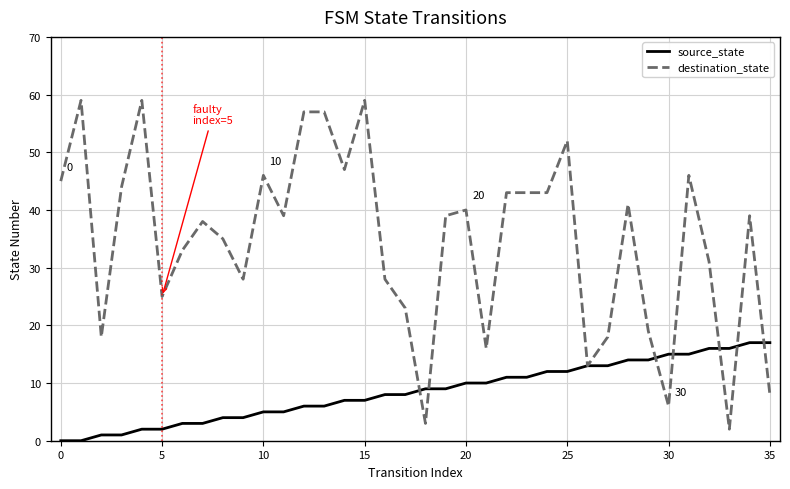

At how many categories does at least one series exceed 37?

20